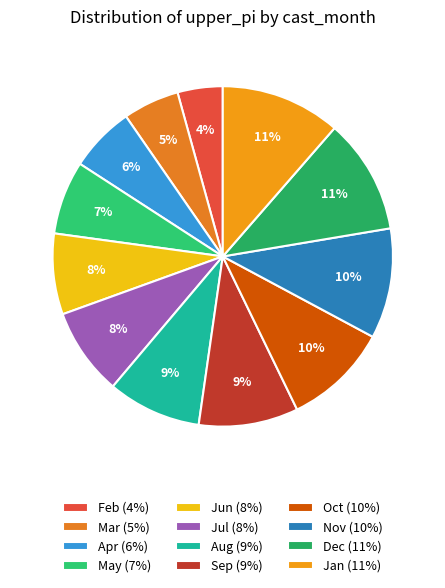

How many segments does this pie chart have?

12